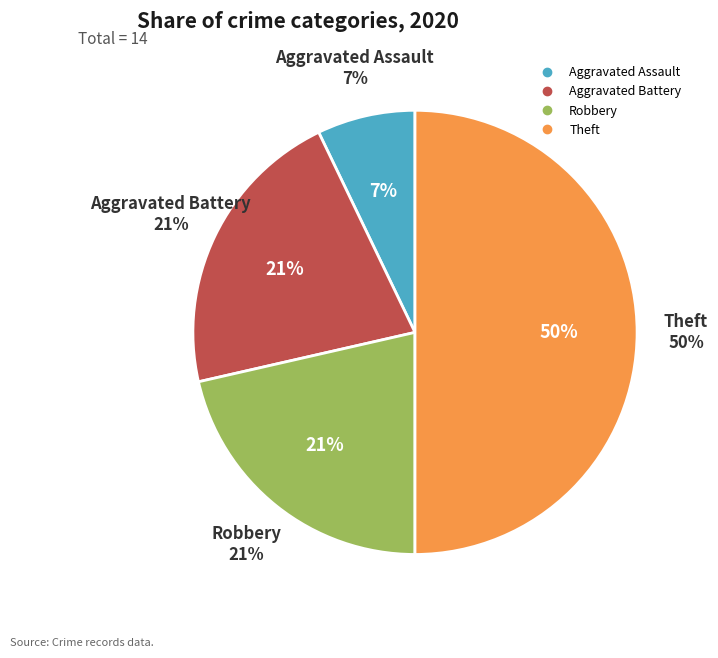

How many slices are in this pie chart?

4